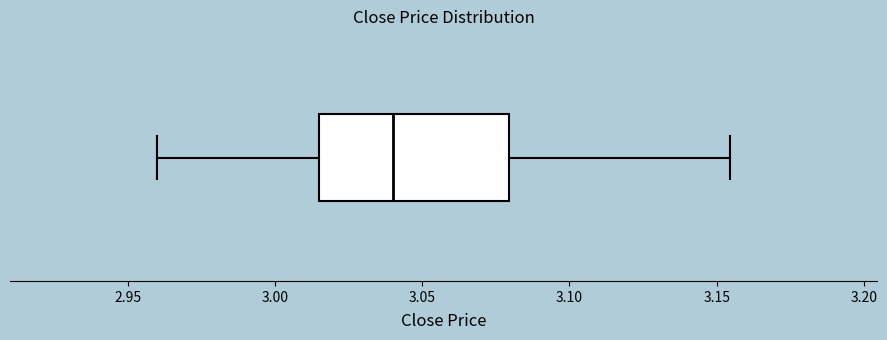

Where does the median line of the box sit on the x-axis? The values are not printed on the chart, so give them approximately, as read against the axis.

3.040